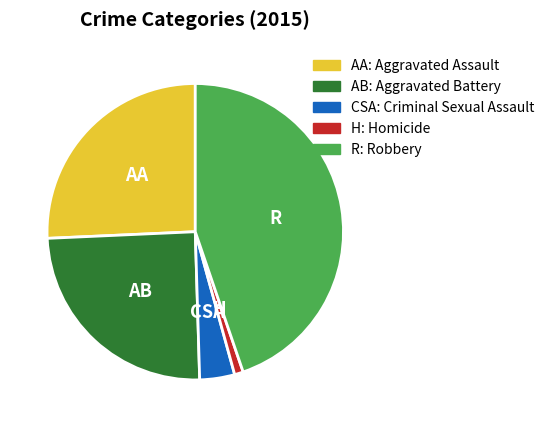

Does any single category account for the majority?

No